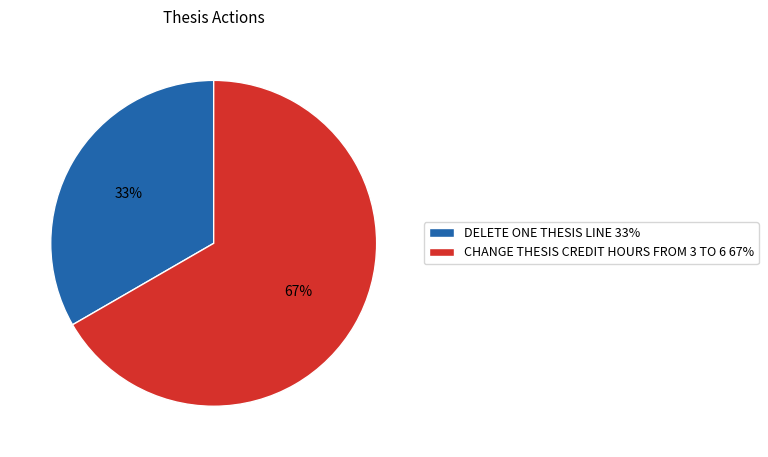

Is there any slice that represents more than half of the pie?

Yes